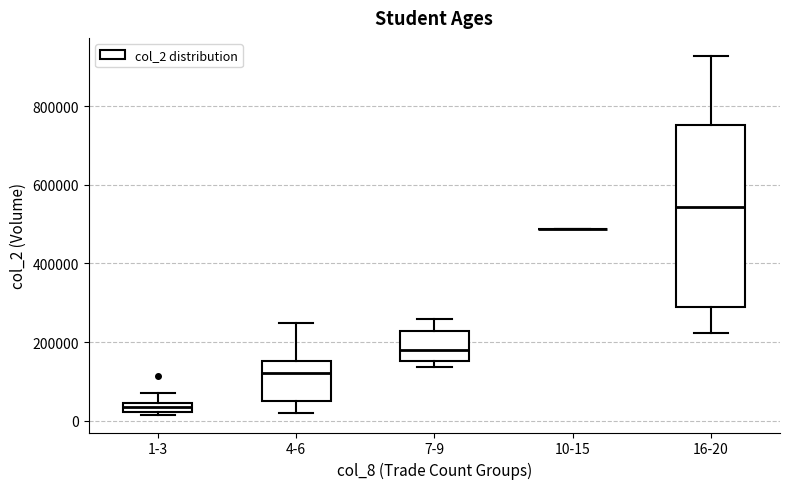

Comparing the boxes themselves (not the whiskers), which one is the tallest?

16-20